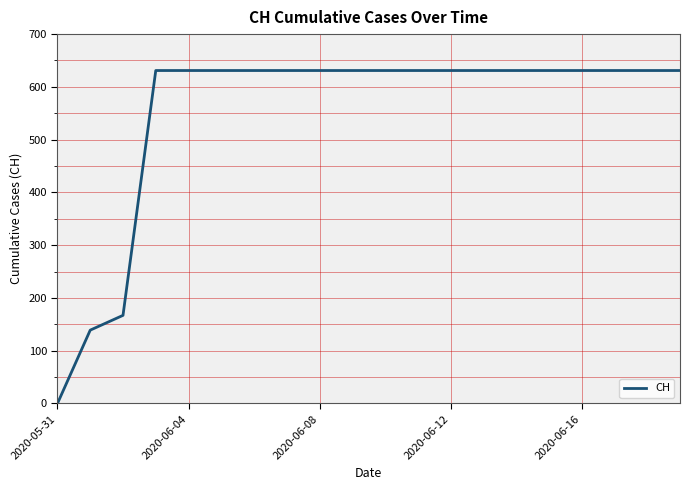

What is the maximum value shown in the chart?

631